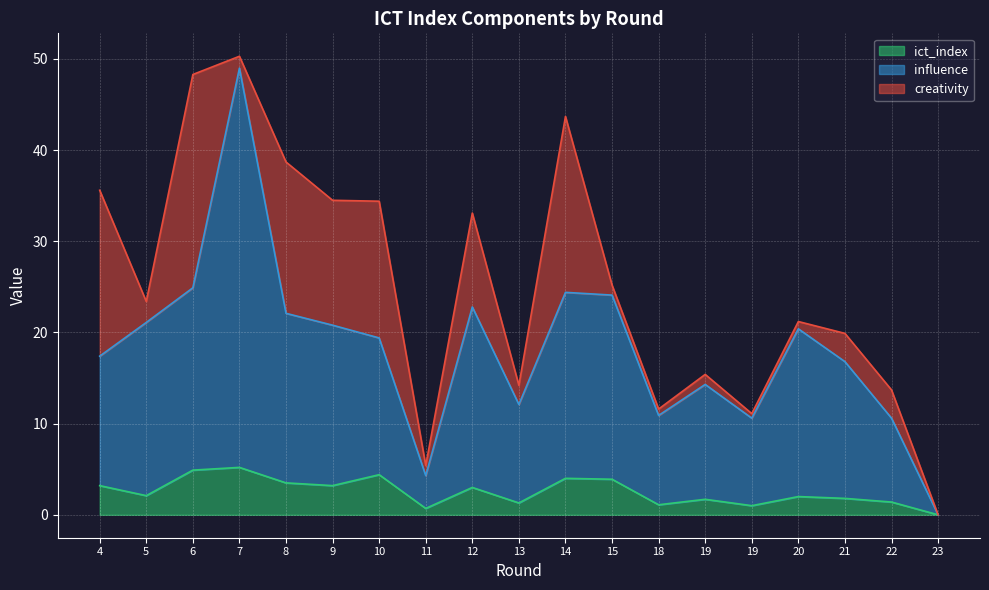

True or false: influence has a value of 29.3 at 21.

False